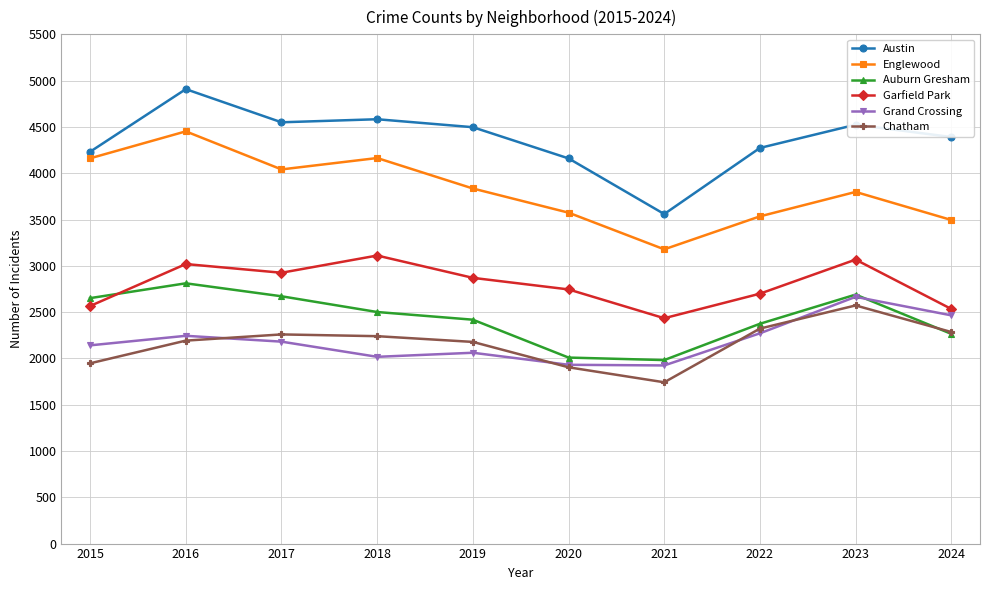

What is the average value of the Grand Crossing series?

2190